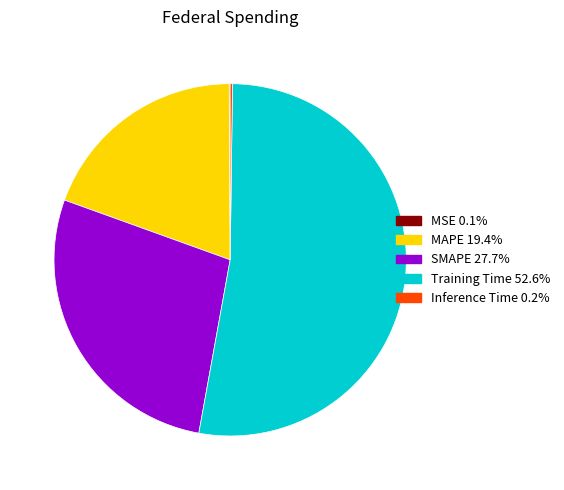

Between MAPE and Training Time, which is larger?

Training Time